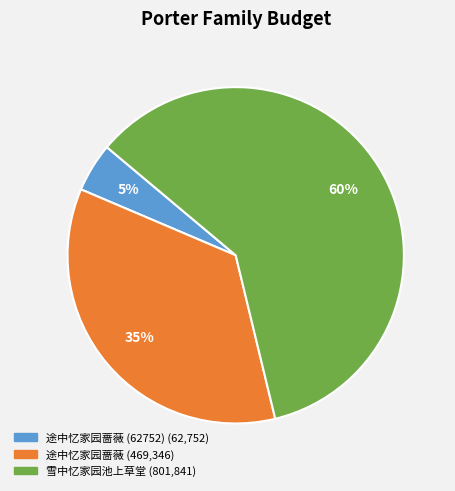

To the nearest percent, what is the average slice percentage?

33%